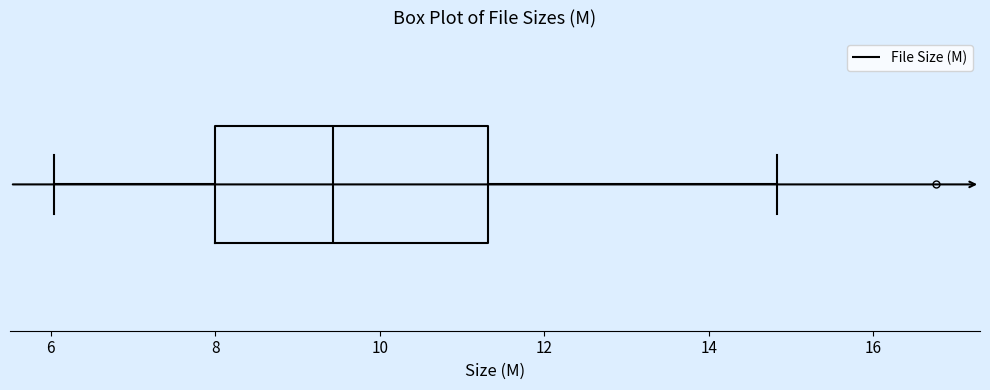

Transcribe this box plot: give where the median line is, the range the box spans, and where the two whiskers end, as read against the x-axis. The values are not printed on the chart, so give them approximately, as read against the axis.

median 9.4, box 8.0 to 11.4, whiskers 6.0 to 14.8